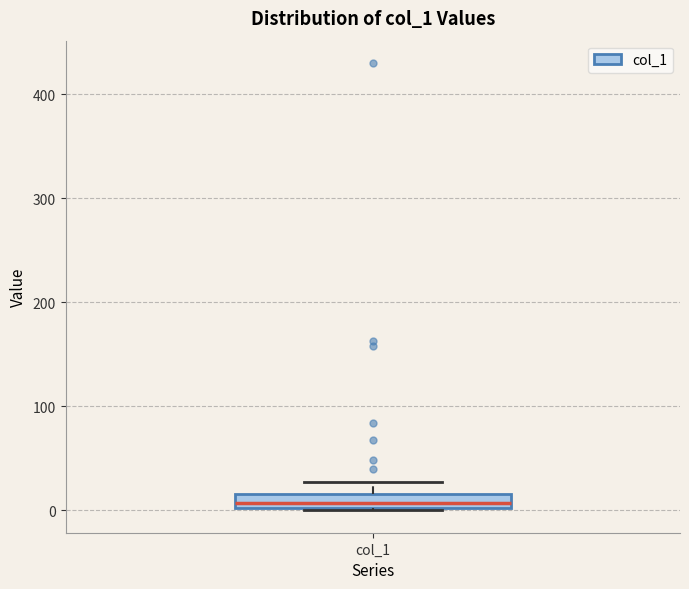

Where does the median line of the box for col_1 sit on the y-axis? The values are not printed on the chart, so give them approximately, as read against the axis.

10